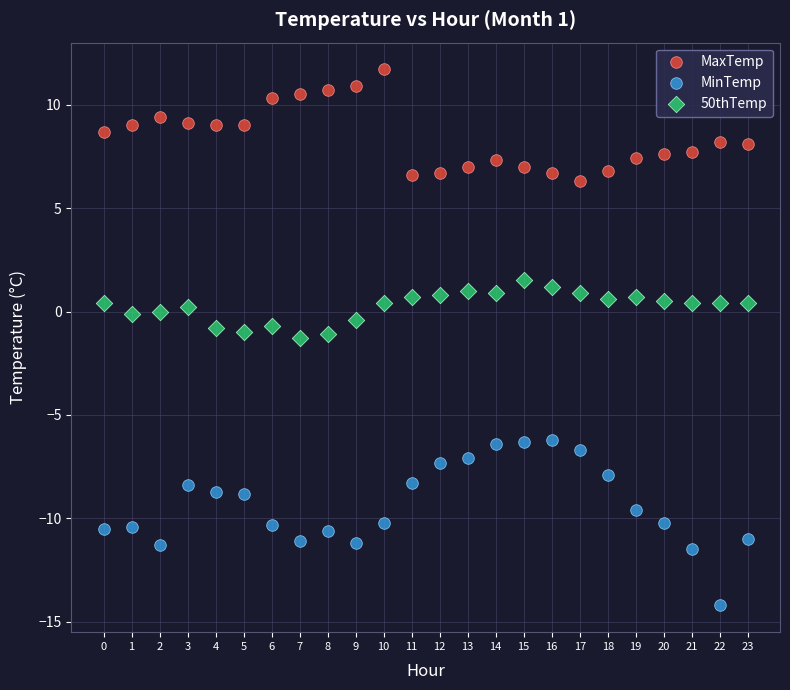

Across all data points, what is the range of Y values (max minus min)?

25.9